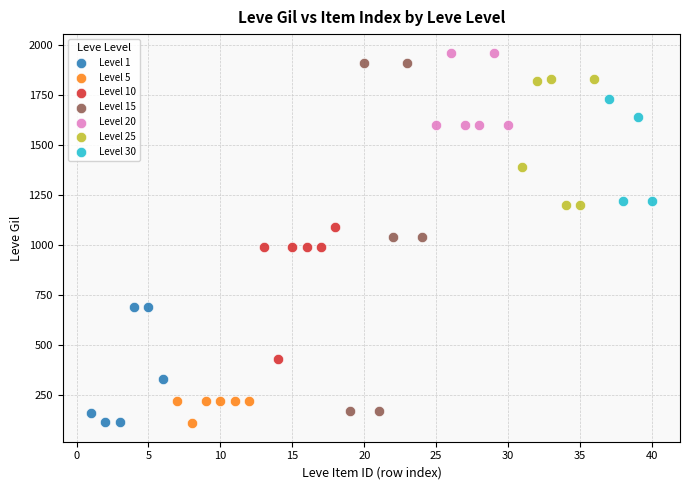

Which series has the largest Y range (max minus min)?

Level 15